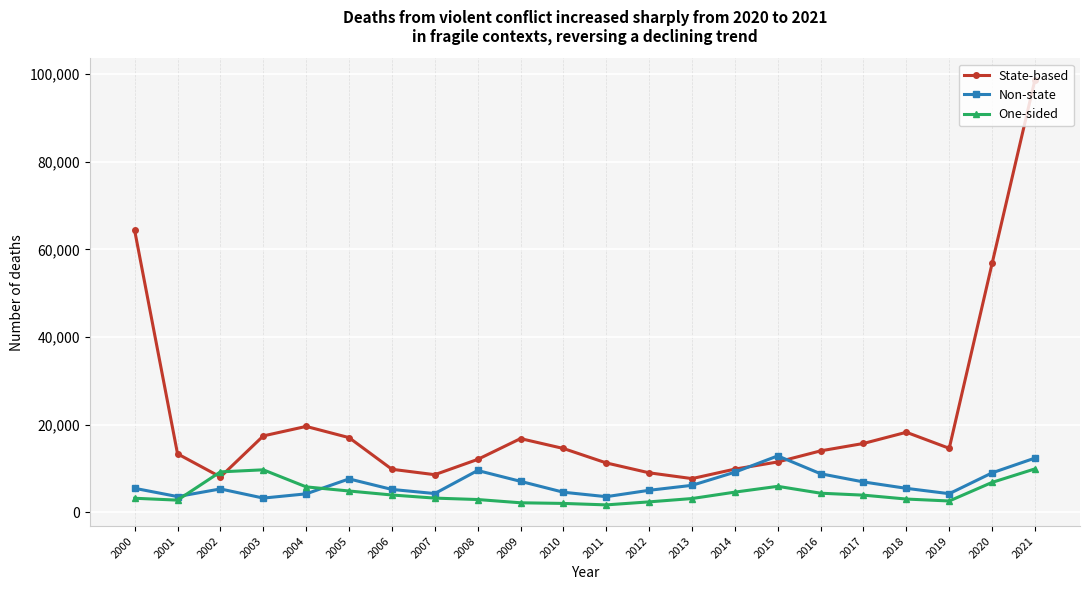

Which series has the largest total across all categories?

State-based